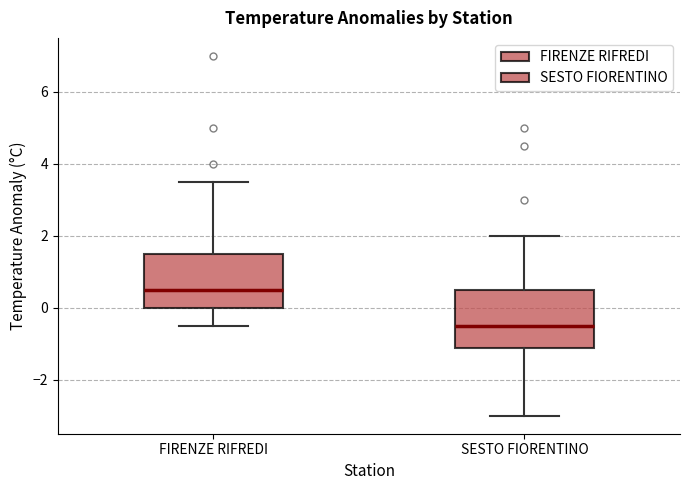

Which box's median line is the highest?

FIRENZE RIFREDI